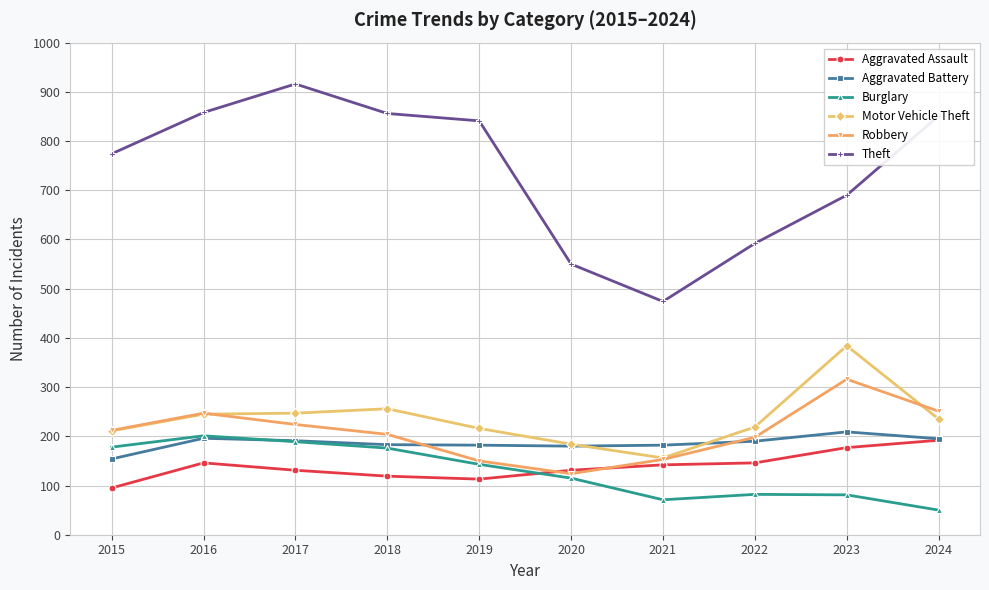

Is it true that Robbery equals 295 at 2018?

False